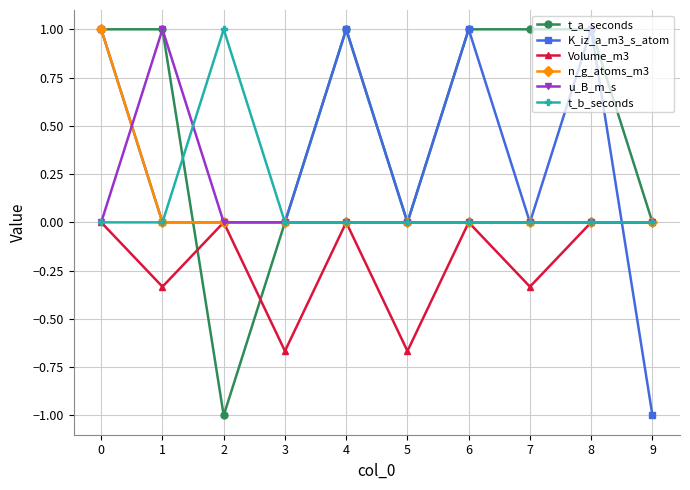

How many categories are shown in the chart?

10